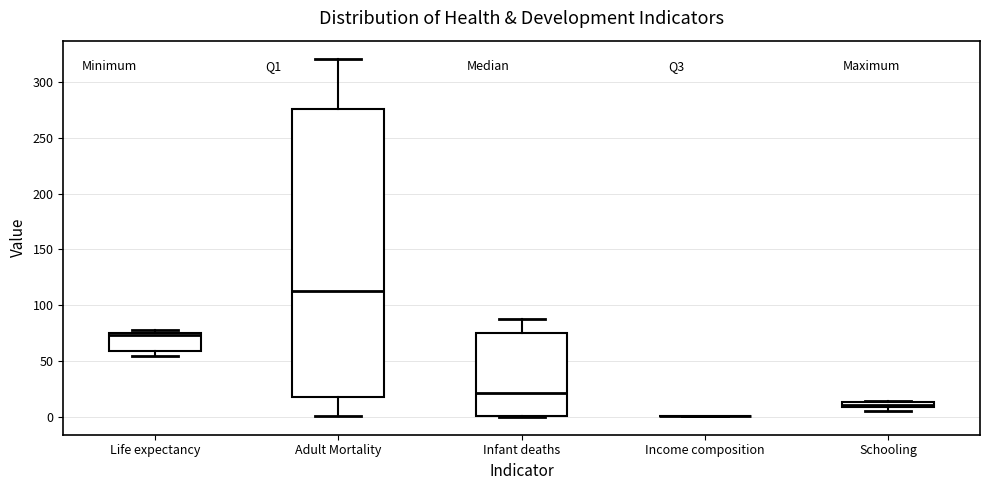

Which box is the tallest, from its lower edge to its upper edge?

Adult Mortality